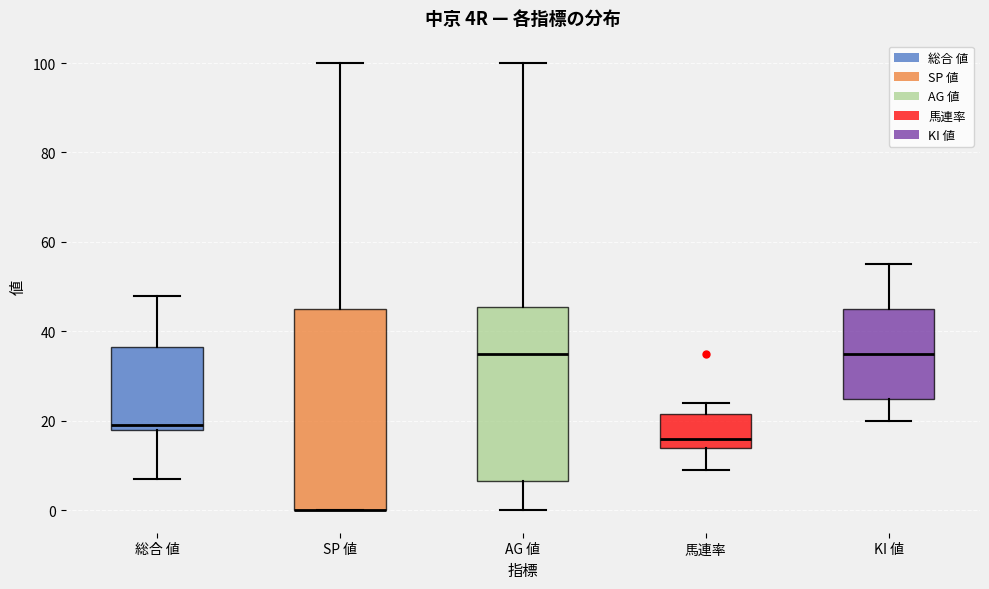

Where does the lower whisker of the box for 馬連率 end on the y-axis? The values are not printed on the chart, so give them approximately, as read against the axis.

10